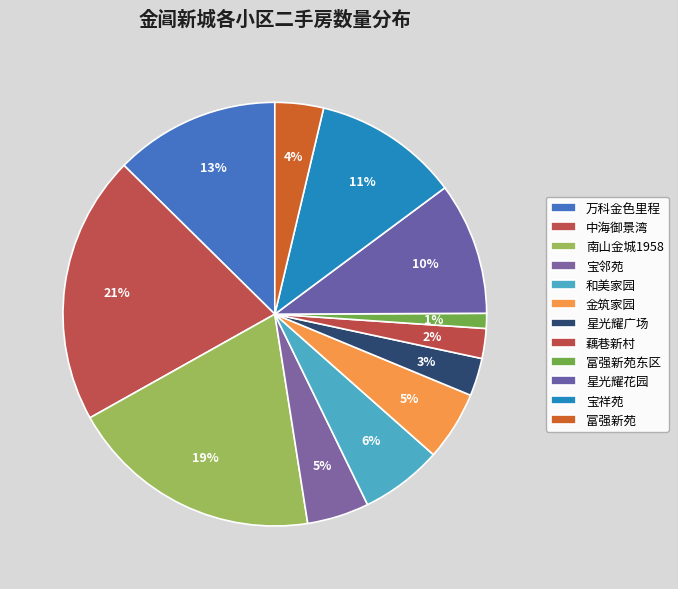

How many slices are in this pie chart?

12